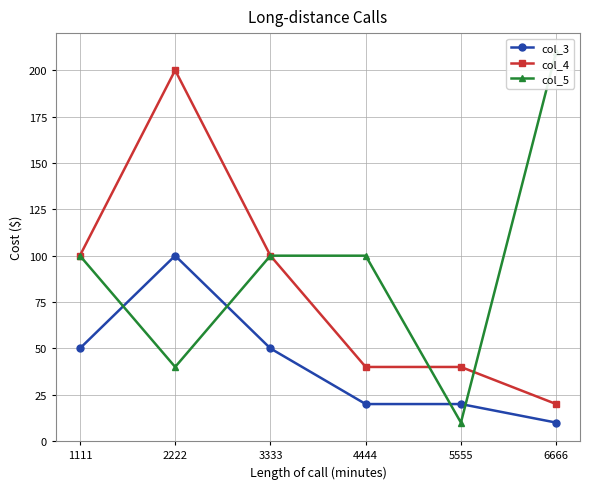

At how many categories does at least one series exceed 177?

2